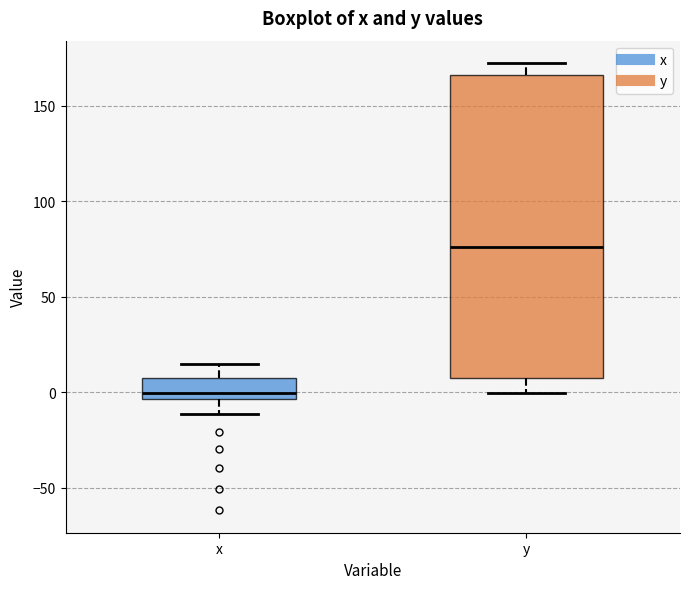

Where is the lower edge of the box for y on the y-axis? The values are not printed on the chart, so give them approximately, as read against the axis.

5